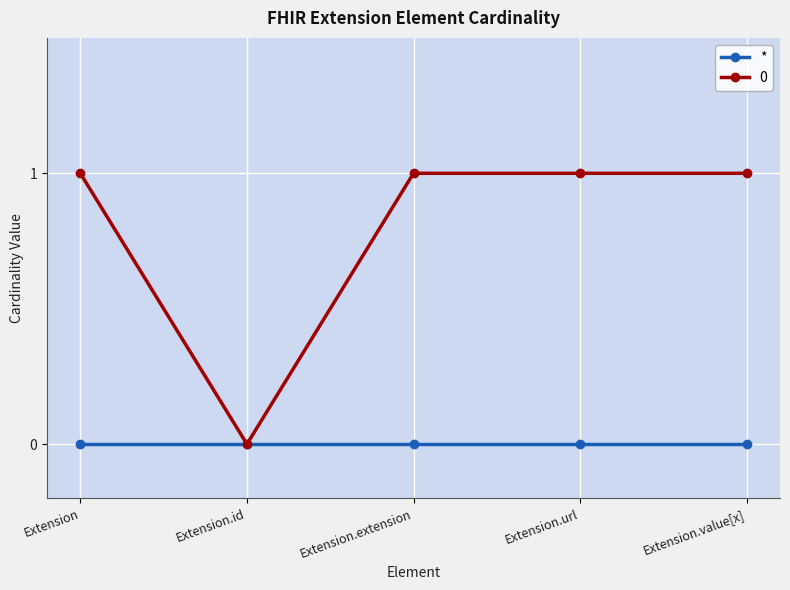

How many distinct data groups are displayed?

2